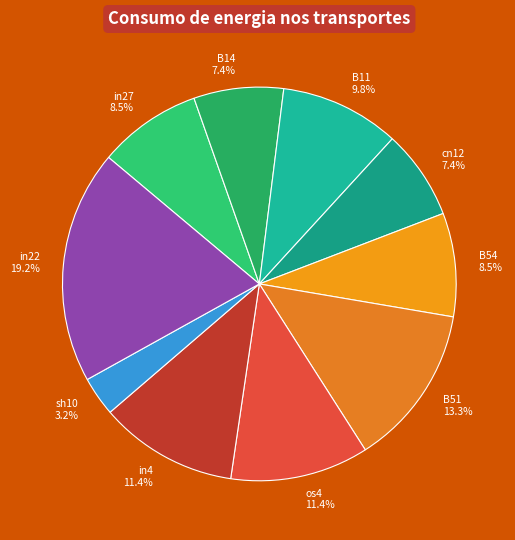

Does any single category account for the majority?

No